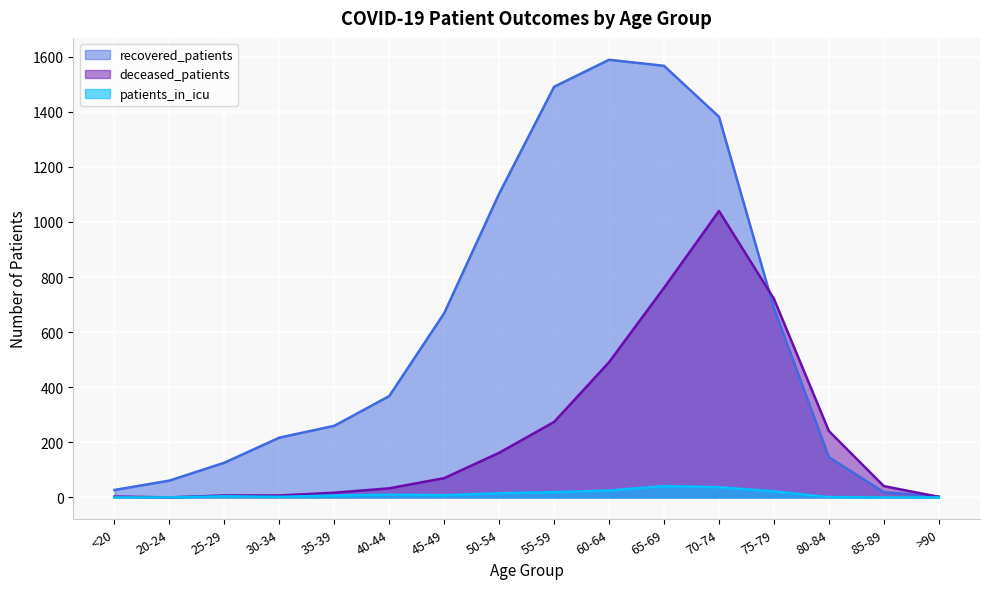

What are all the series names shown in the legend?

recovered_patients, deceased_patients, patients_in_icu